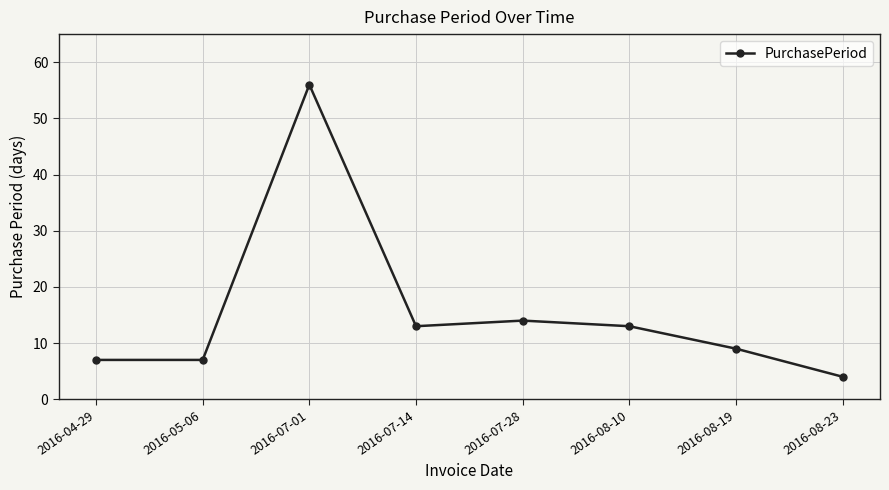

True or false: the data shows 2 at 2016-08-23.

False